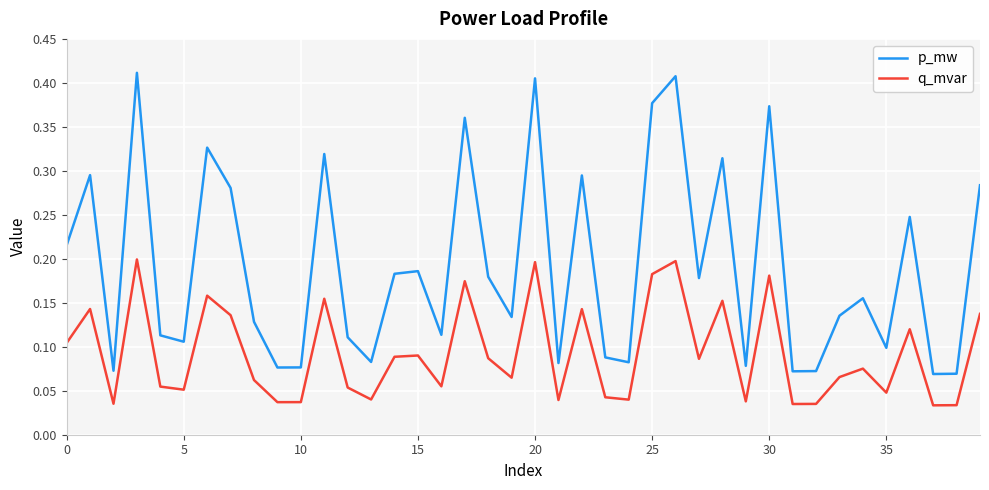

True or false: q_mvar and p_mw intersect in this chart.

False